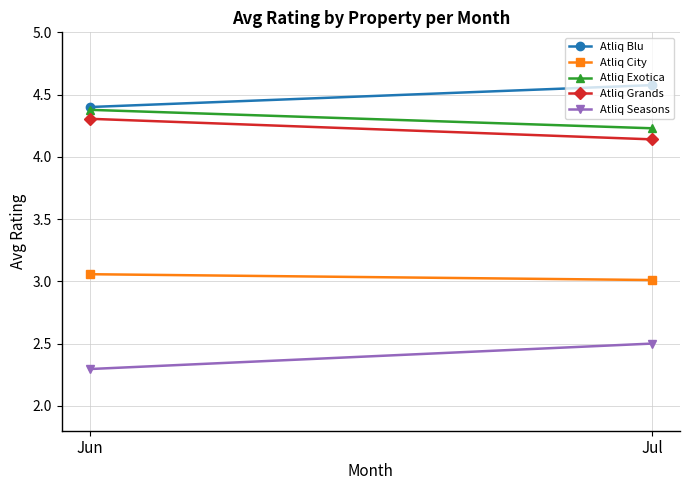

What is the sum of all Atliq Exotica values?

8.6